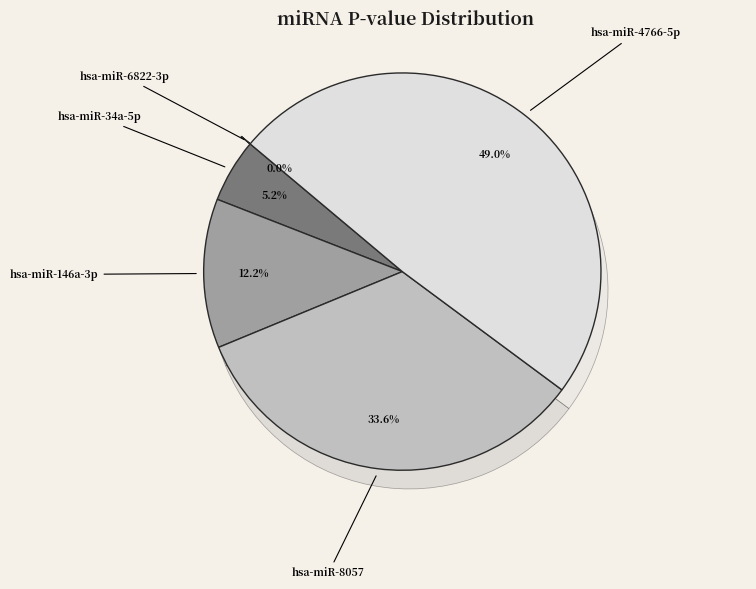

To the nearest percent, what percentage of the pie is hsa-miR-8057?

34%